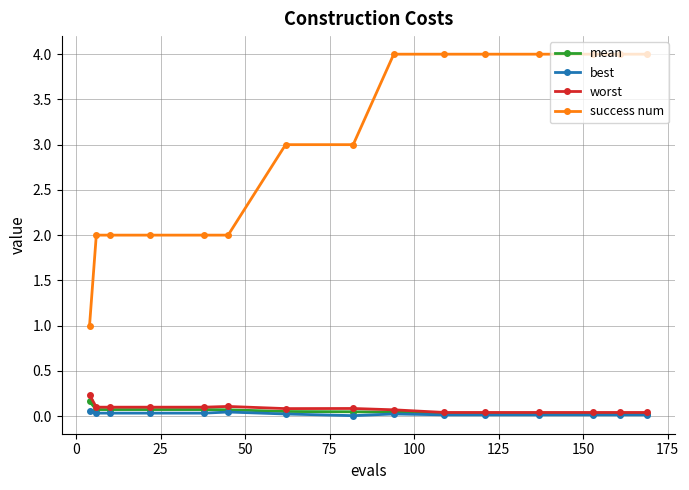

What is the difference between the maximum and minimum values in the worst series?

0.2